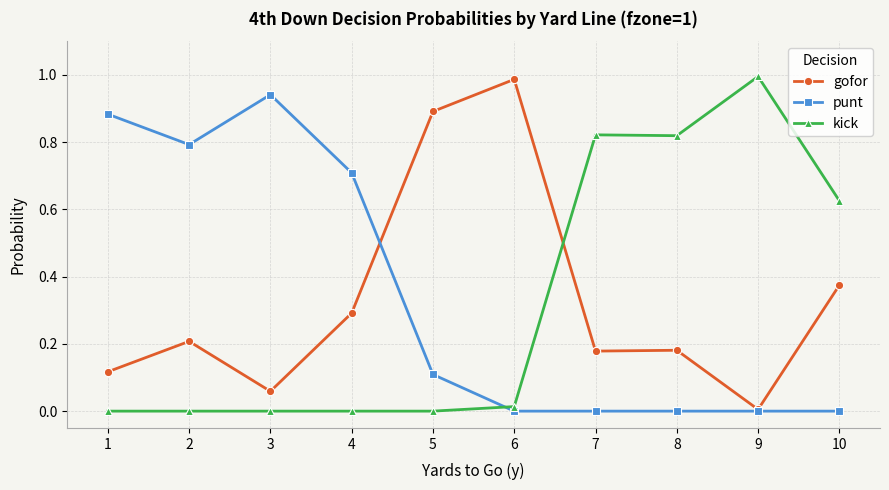

At 2, list the series in order from smallest to largest.

kick, gofor, punt